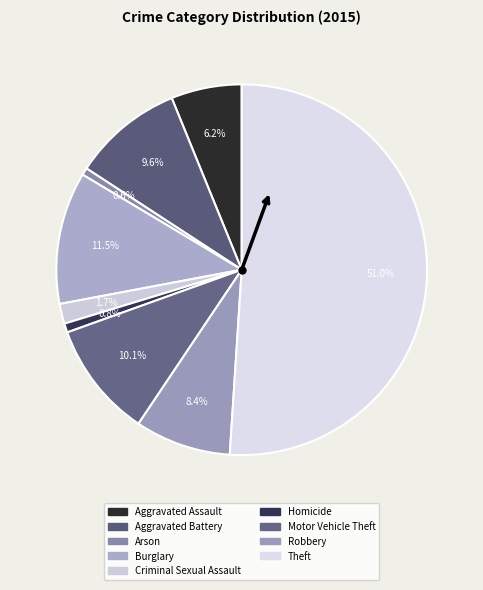

Which category accounts for the majority?

Theft